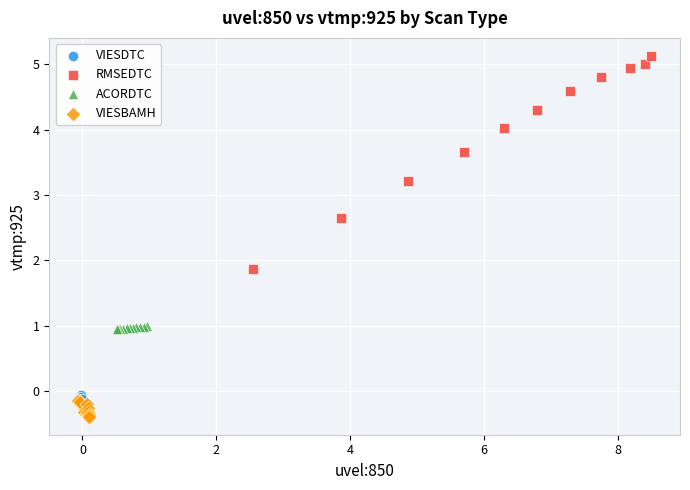

Which series has the widest spread of Y values?

RMSEDTC